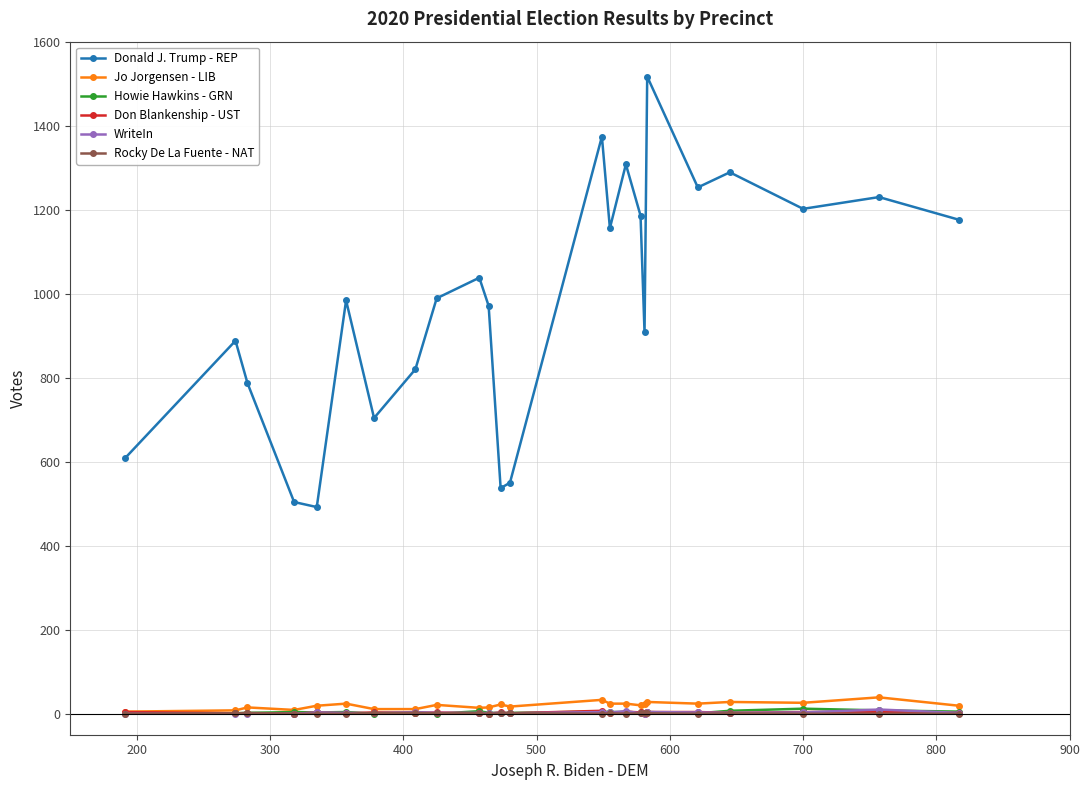

True or false: Don Blankenship - UST and Donald J. Trump - REP intersect in this chart.

False